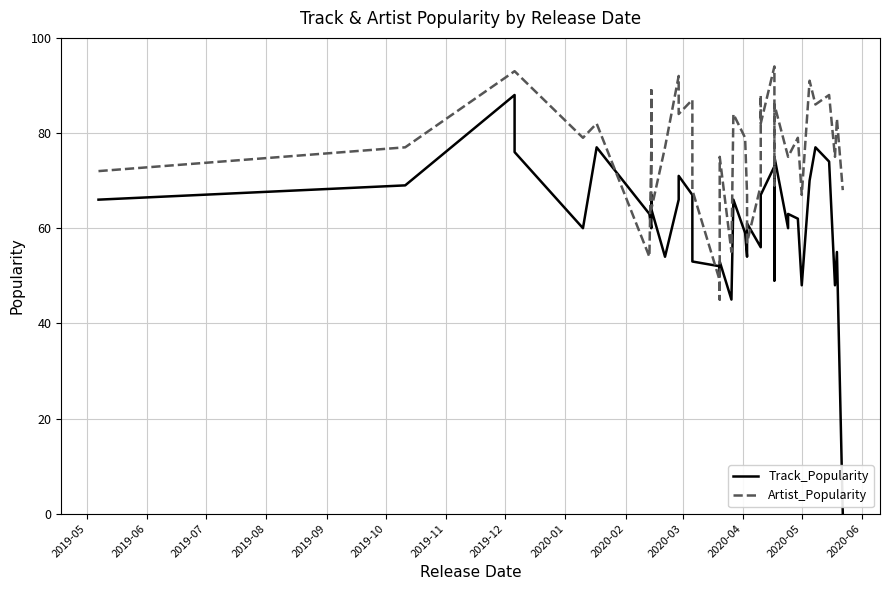

How many data points in Artist_Popularity are less than 79?

20